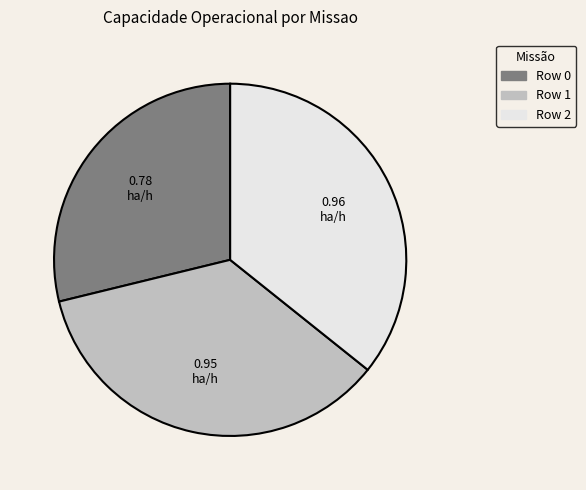

Is there any slice that represents more than half of the pie?

No